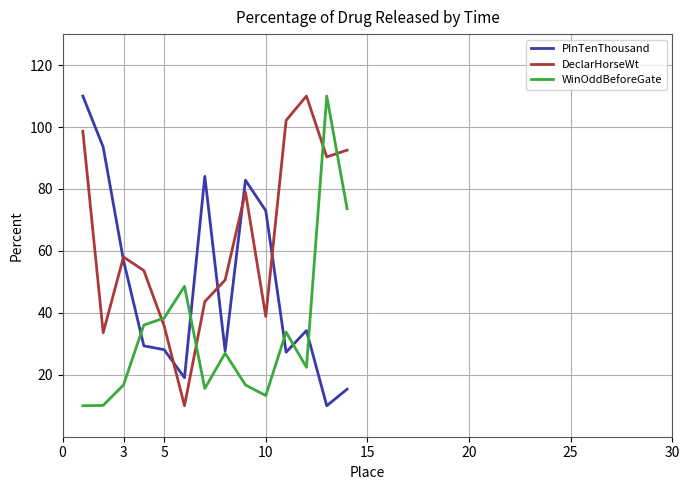

What is the difference between the maximum and minimum values in the WinOddBeforeGate series?

100.0